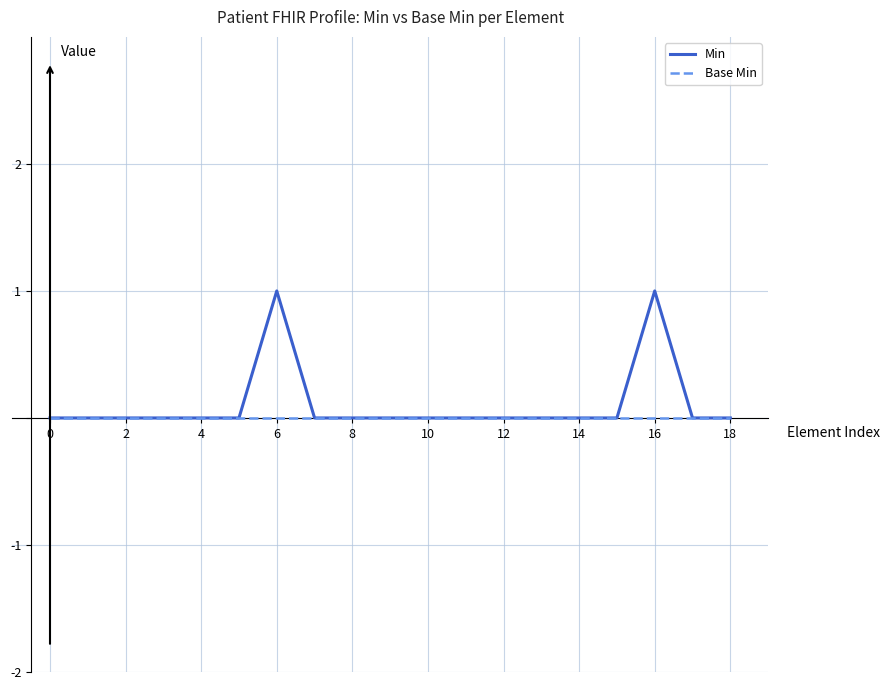

List the series in order of their overall mean, lowest first.

Base Min, Min